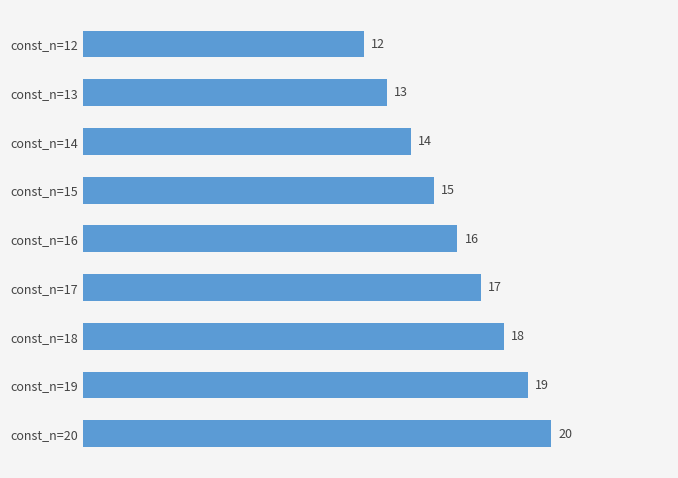

Reading top to bottom, transcribe all the data shown in this chart.

const_n=12=12	const_n=13=13	const_n=14=14	const_n=15=15	const_n=16=16	const_n=17=17	const_n=18=18	const_n=19=19	const_n=20=20